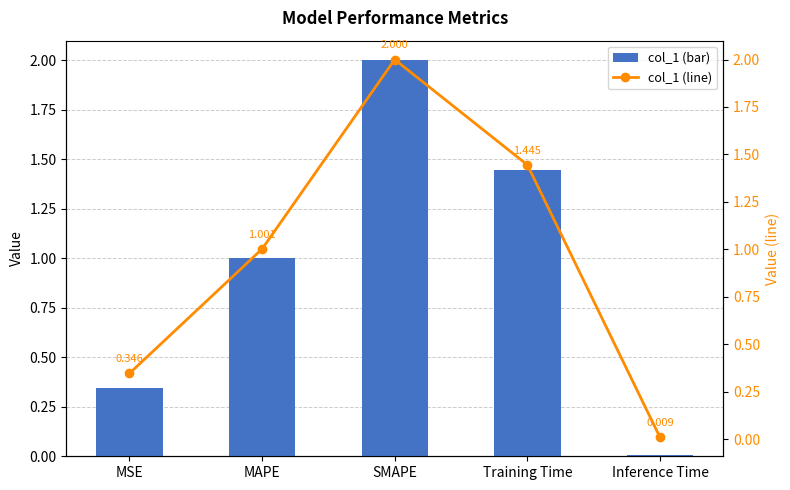

What is the difference between the maximum and second lowest values in the col_1 (line) series?

1.7